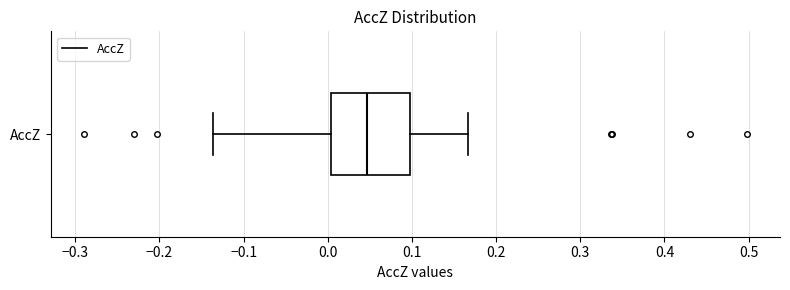

Transcribe this box plot: give where the median line is, the range the box spans, and where the two whiskers end, as read against the x-axis. The values are not printed on the chart, so give them approximately, as read against the axis.

median 0.05, box 0.00 to 0.10, whiskers -0.14 to 0.17